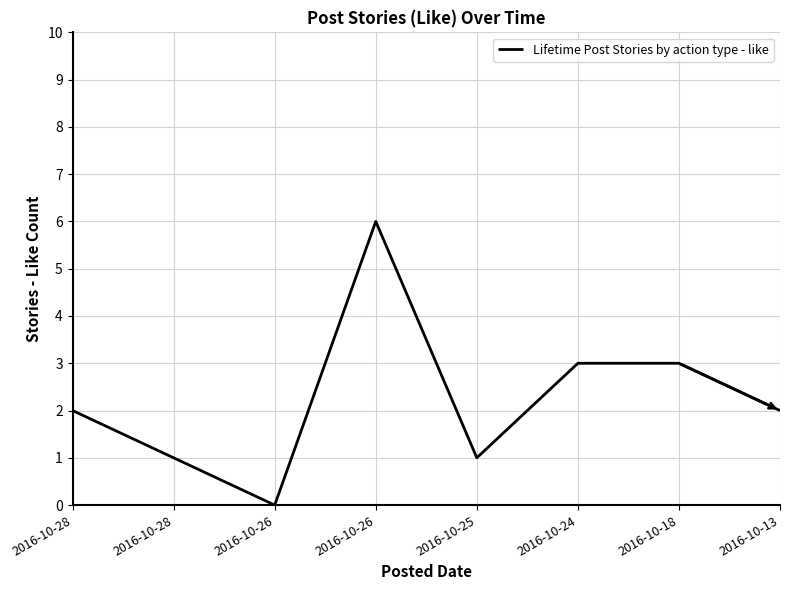

What is the change in value from 2016-10-28 to 2016-10-18?

+1